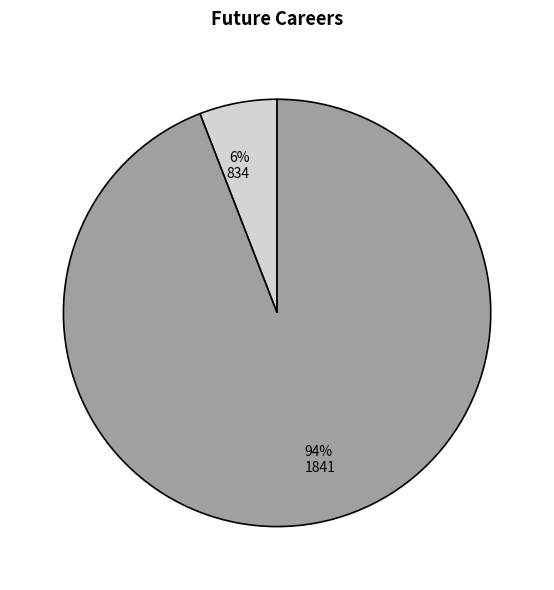

Do 834 and 1841 together represent more than half of the pie?

Yes